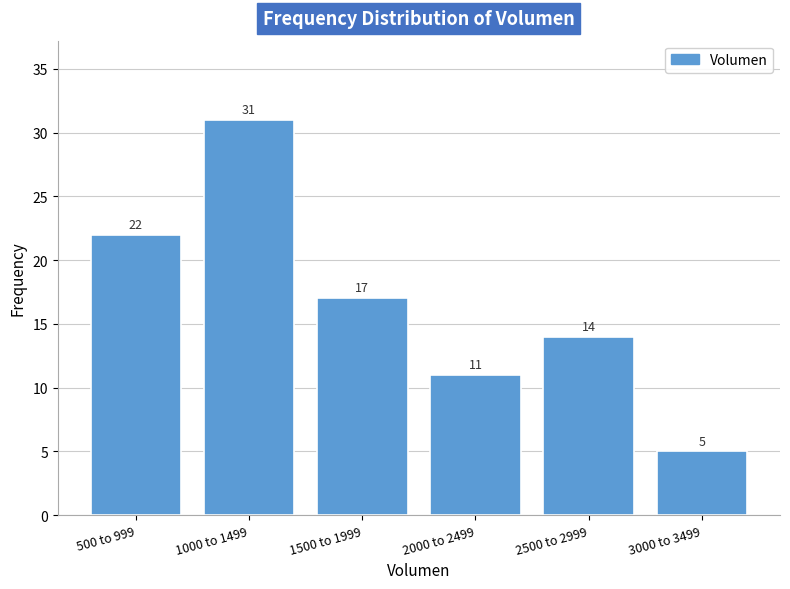

Reading left to right, transcribe all the data shown in this chart.

22	31	17	11	14	5